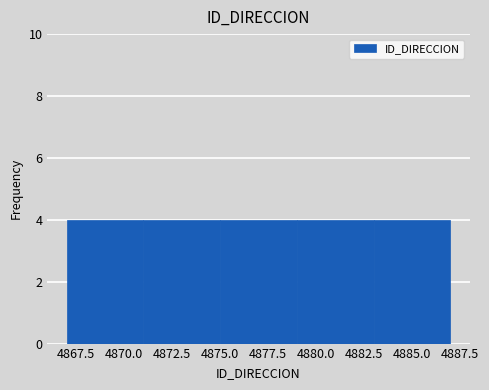

Reading left to right, list every bar in this chart as the range it spans on the x-axis followed by its height. The values are not printed on the chart, so give them approximately, as read against the axis.

4867 to 4871: 4
4871 to 4875: 4
4875 to 4879: 4
4879 to 4883: 4
4883 to 4887: 4